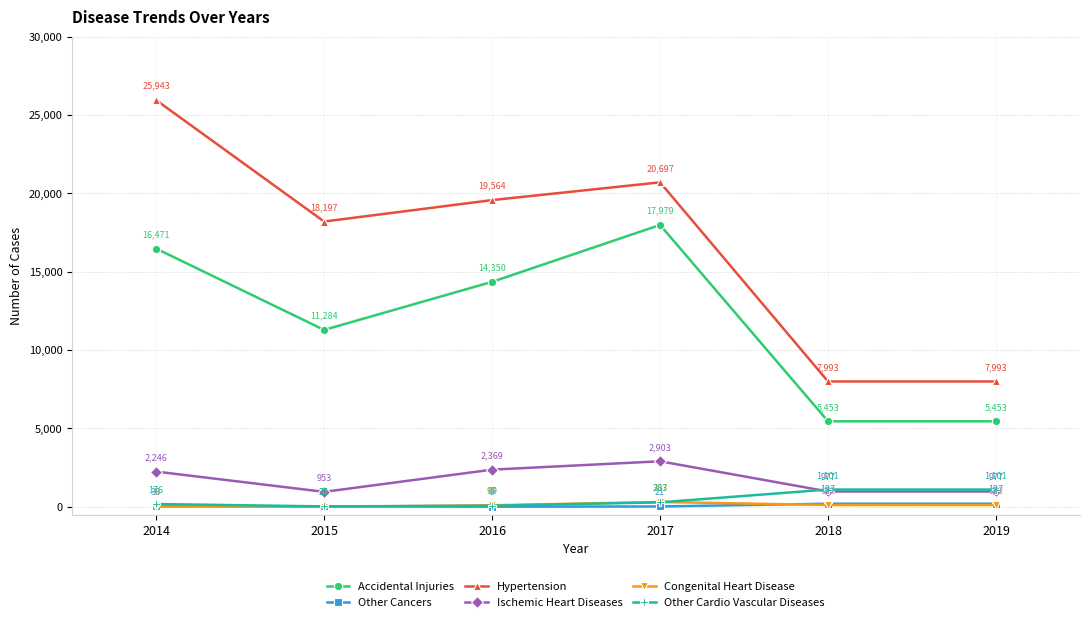

How many series are shown in this chart?

6